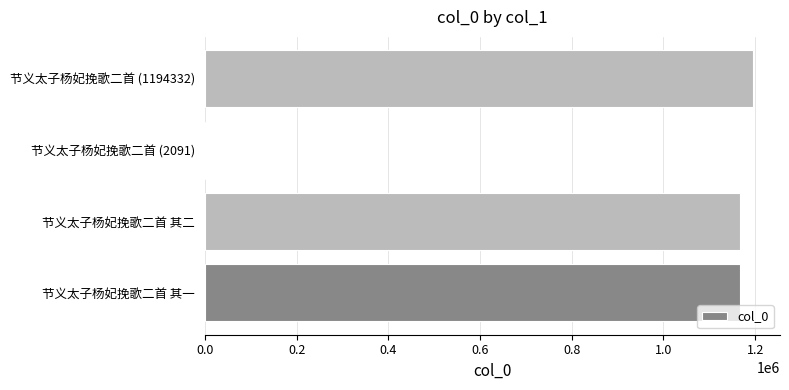

Which label corresponds to the largest value in the chart?

节义太子杨妃挽歌二首 (1194332)